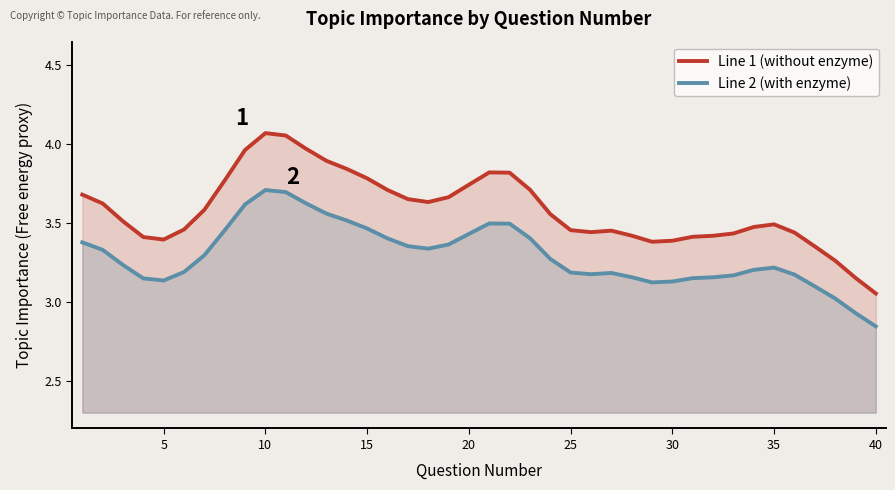

True or false: Line 2 (with enzyme) and Line 1 (without enzyme) intersect in this chart.

False